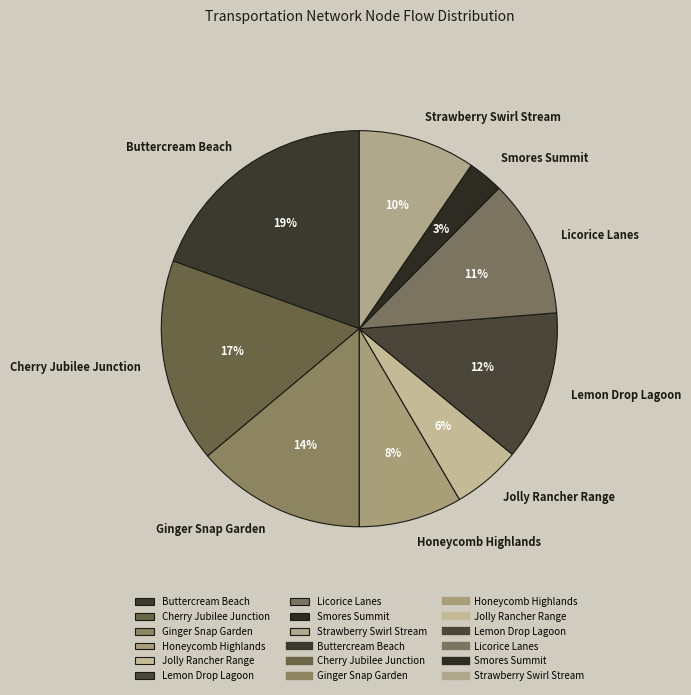

Do Jolly Rancher Range and Honeycomb Highlands together represent more than half of the pie?

No